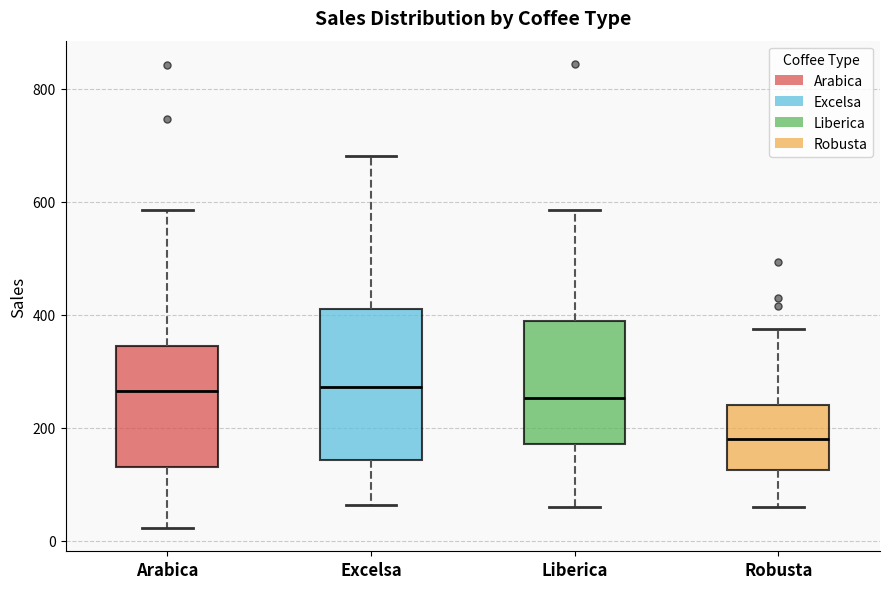

Reading left to right, transcribe this box plot: for each box, give where its median line is, the range the box spans, and where its two whiskers end, as read against the y-axis. The values are not printed on the chart, so give them approximately, as read against the axis.

Arabica: median 260, box 140 to 340, whiskers 20 to 580
Excelsa: median 280, box 140 to 400, whiskers 60 to 680
Liberica: median 260, box 180 to 380, whiskers 60 to 580
Robusta: median 180, box 120 to 240, whiskers 60 to 380